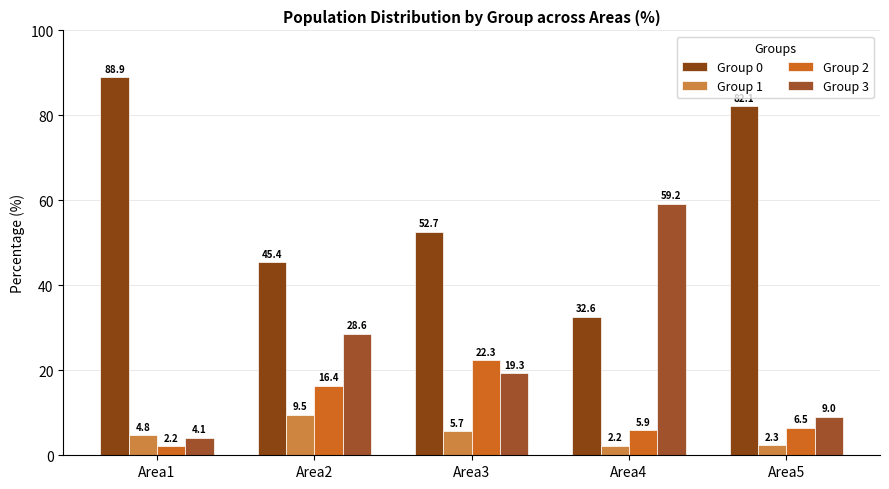

Reading right to left, what are all the values shown in this chart?

Group 0: 82.1	32.6	52.7	45.4	88.9
Group 1: 2.3	2.2	5.7	9.5	4.8
Group 2: 6.5	5.9	22.3	16.4	2.2
Group 3: 9.0	59.2	19.3	28.6	4.1